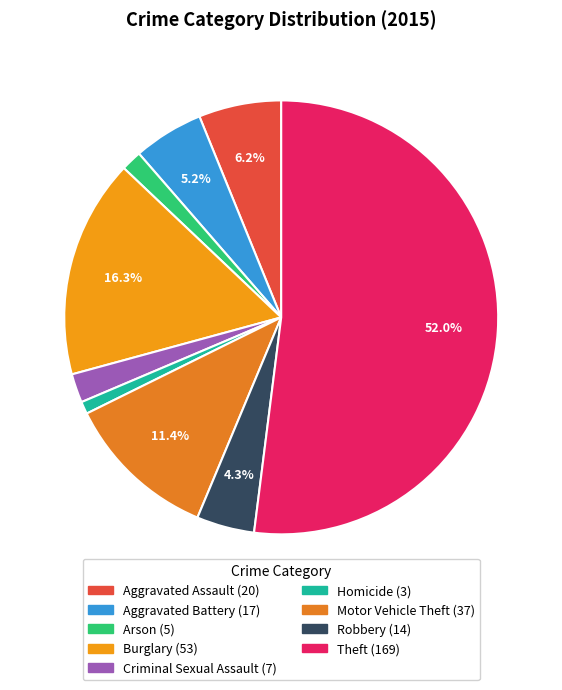

How many slices are in this pie chart?

9